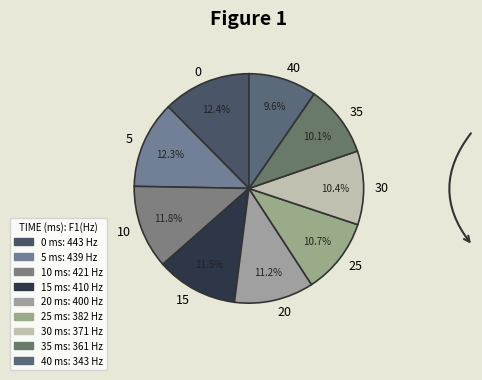

To the nearest percent, what is the average slice percentage?

11%